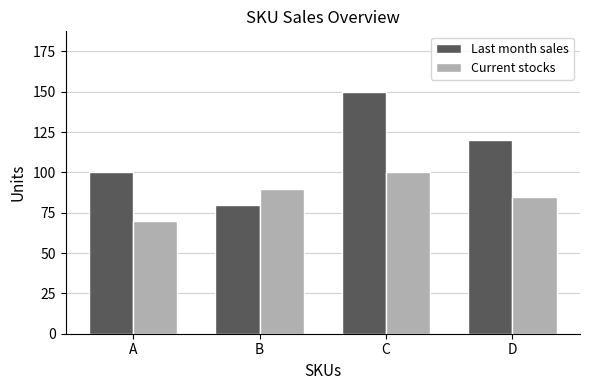

What is the spread (max minus min) of values at D?

35